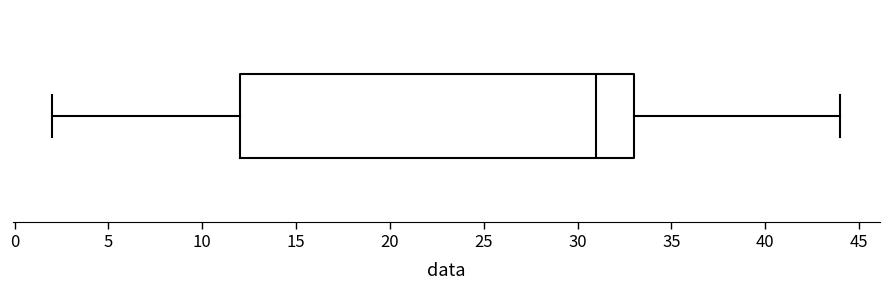

Transcribe this box plot: give where the median line is, the range the box spans, and where the two whiskers end, as read against the x-axis. The values are not printed on the chart, so give them approximately, as read against the axis.

median 31, box 12 to 33, whiskers 2 to 44